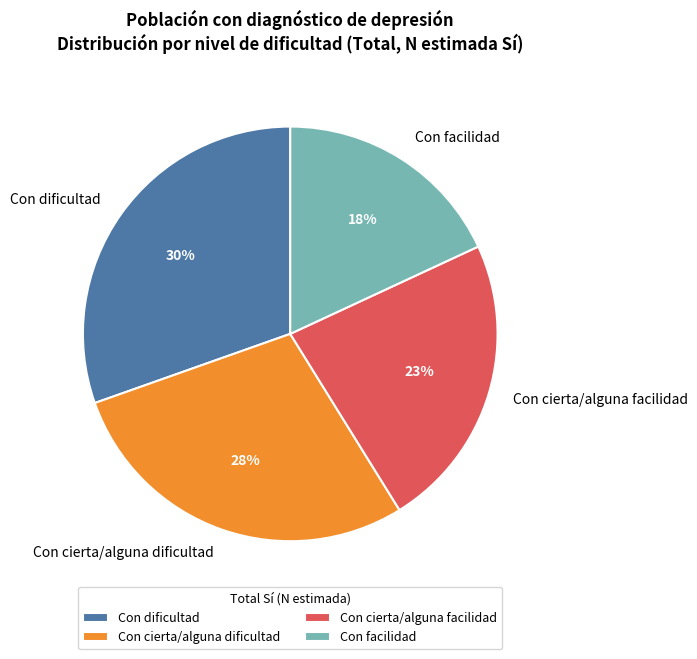

Which slice is the largest?

Con dificultad